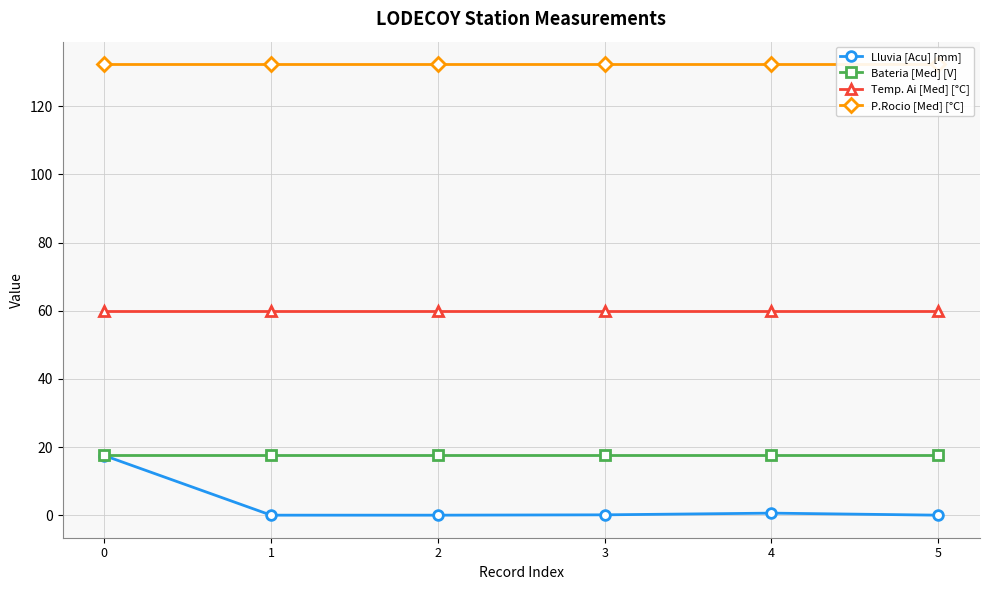

True or false: Temp. Ai [Med] [°C] has more than 2 interior local peaks.

False